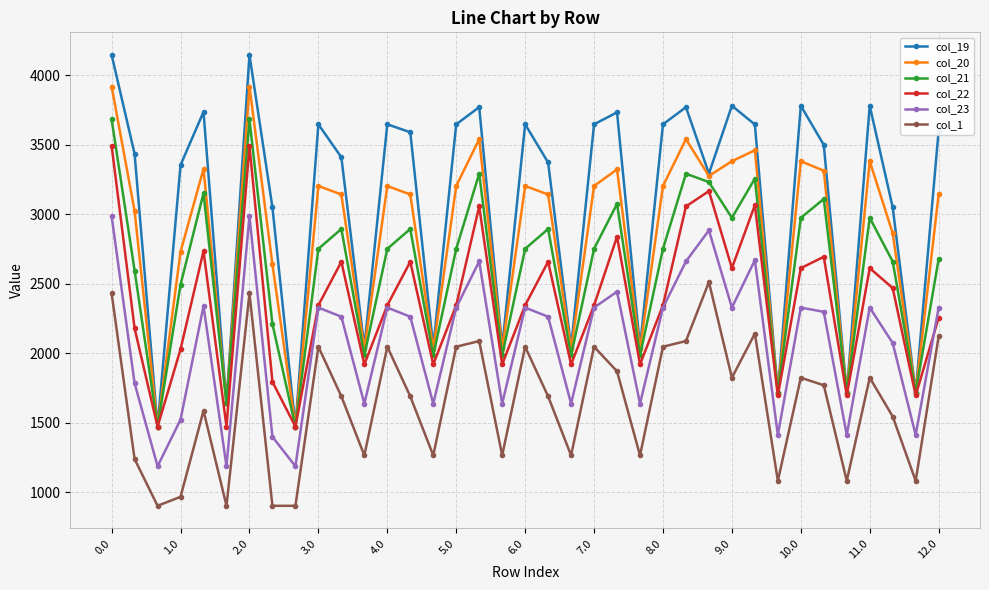

Which series has the largest range (max minus min)?

col_19